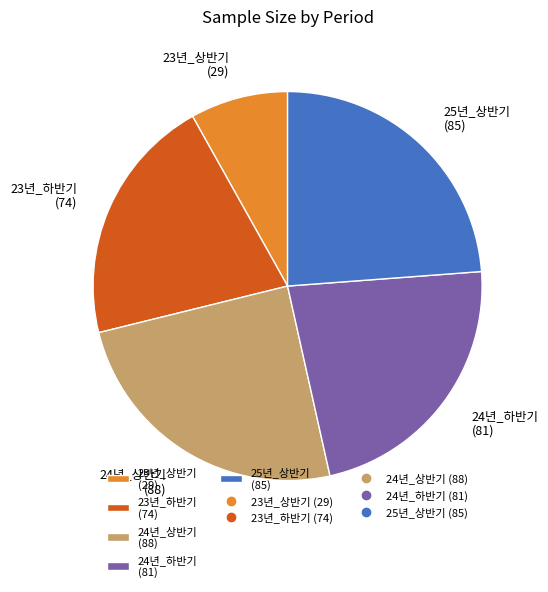

Count the number of slices in the pie.

5